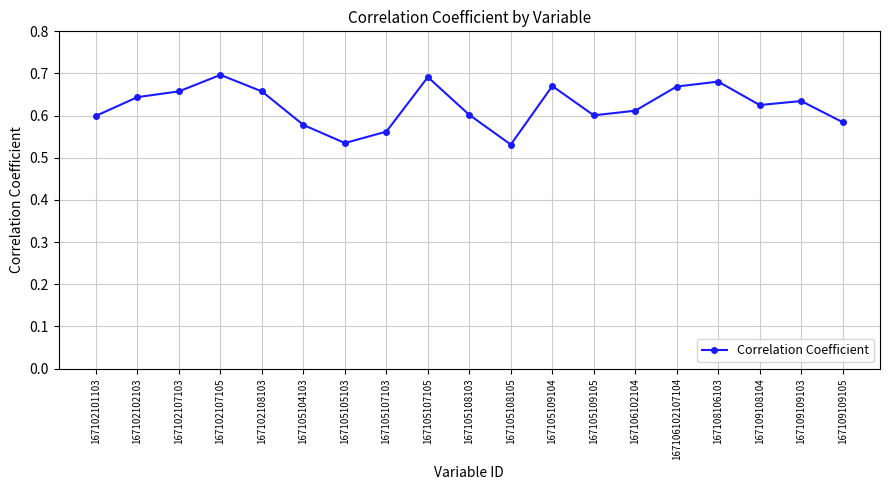

How many values are between 0 and 1?

19